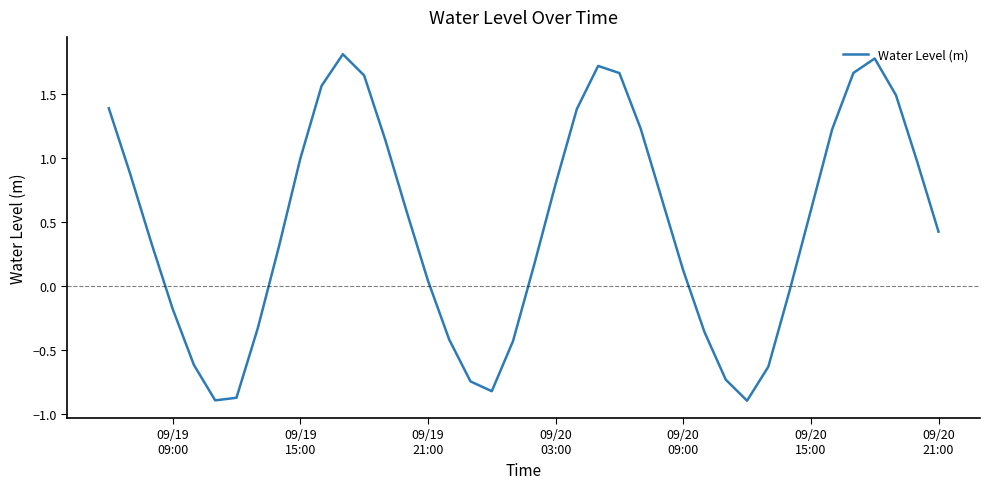

What is the smallest value displayed?

-0.9